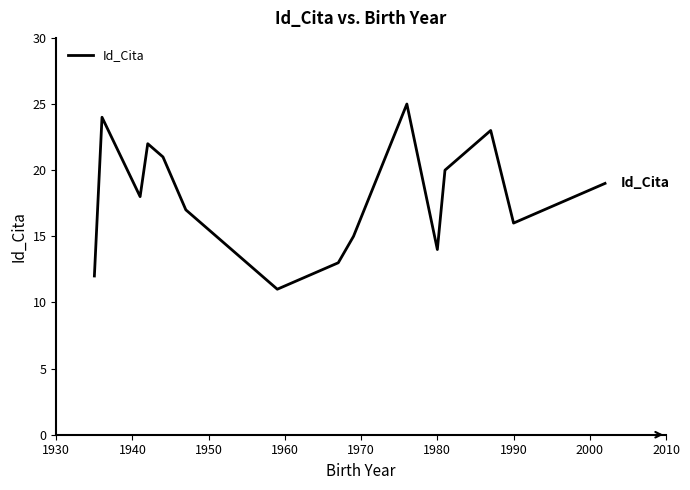

What is the difference between the maximum and minimum values?

14